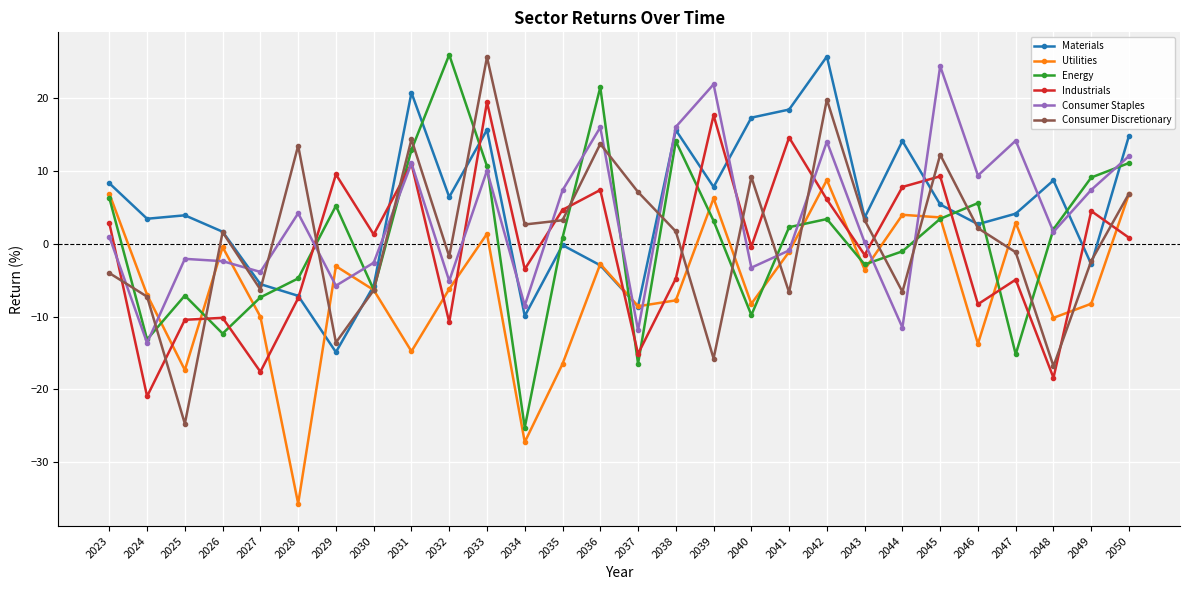

Which category has the lowest value in the Industrials series?

2024